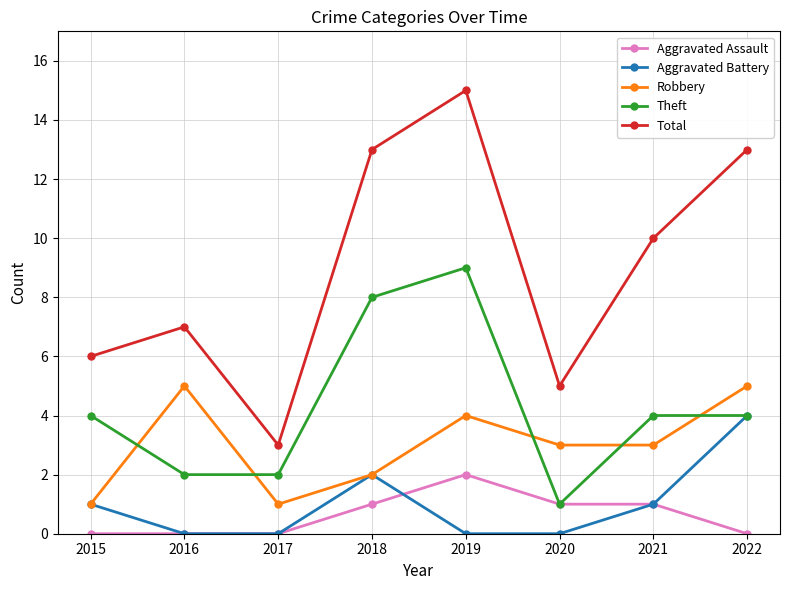

Count the number of categories in the chart.

8